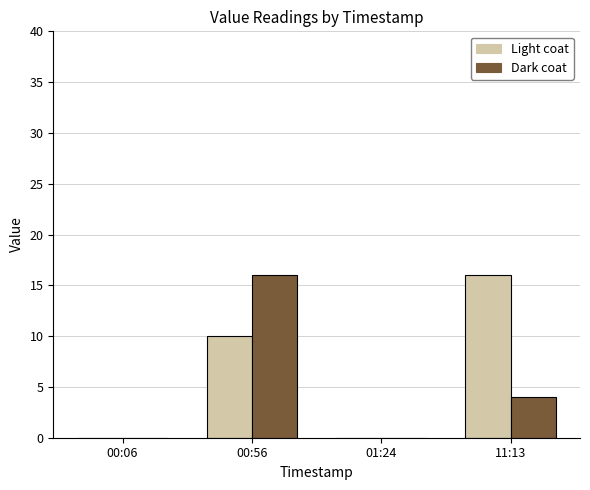

Are the bars horizontal?

No